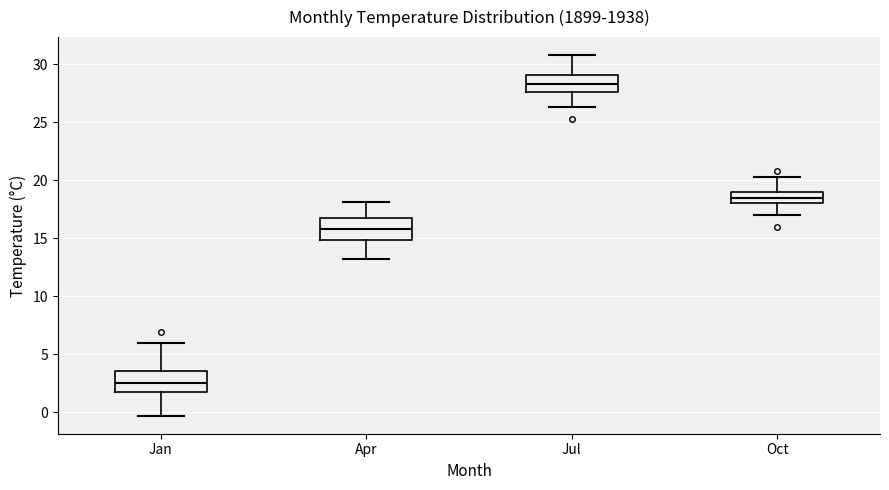

Where is the lower edge of the box for Jan on the y-axis? The values are not printed on the chart, so give them approximately, as read against the axis.

2.0